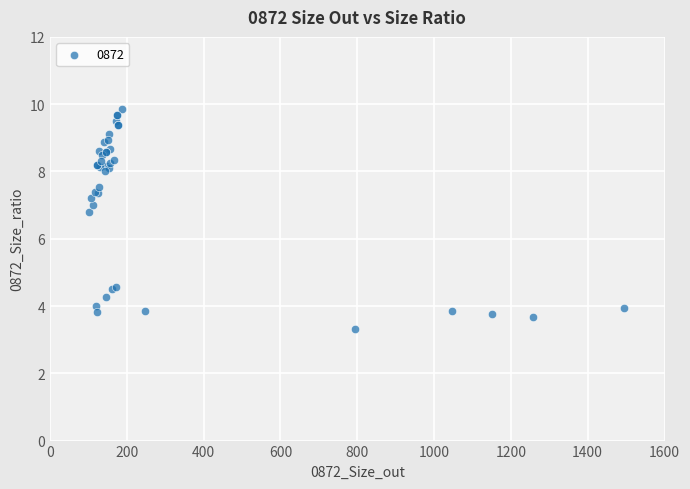

What Y value in the scatter plot is closest to 6?

6.8